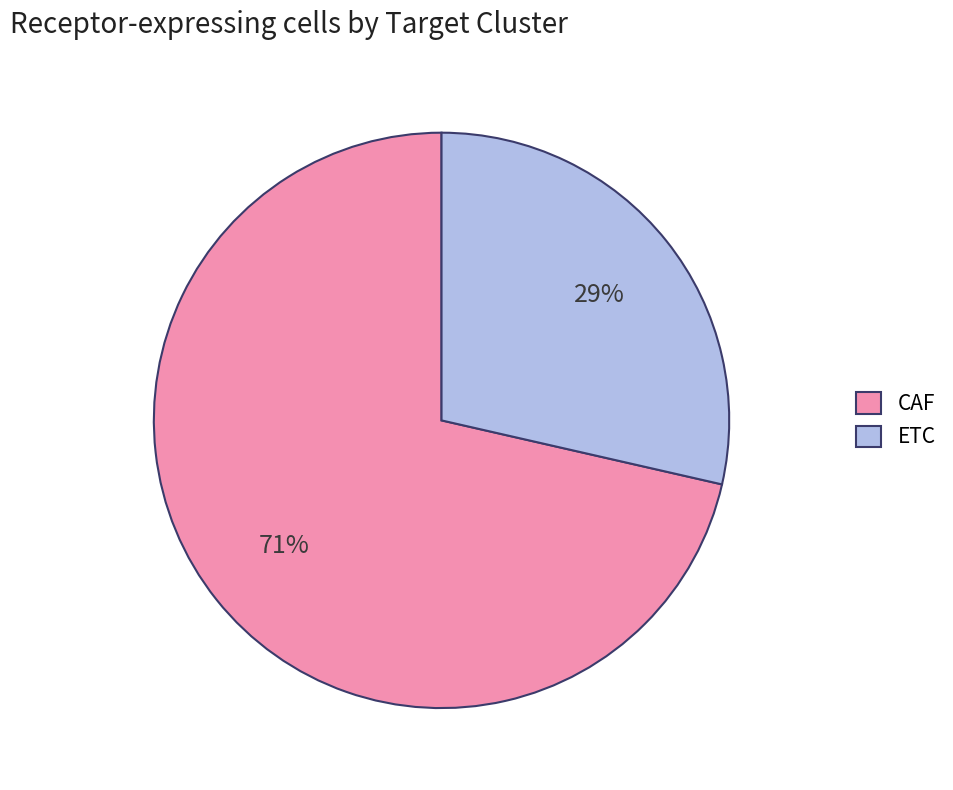

Which category has the biggest portion of the pie?

CAF